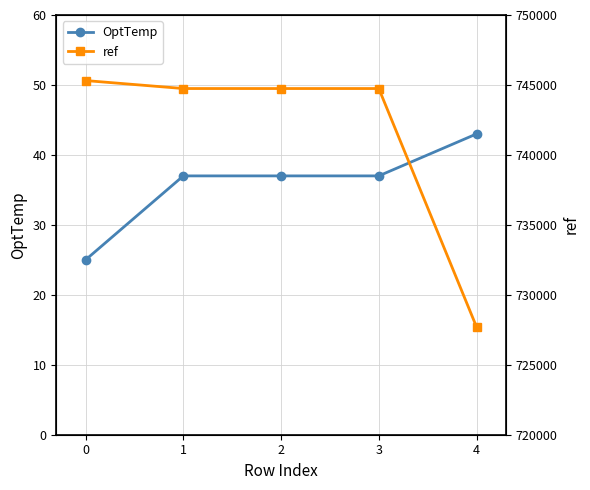

At how many categories does at least one series exceed 647262?

5